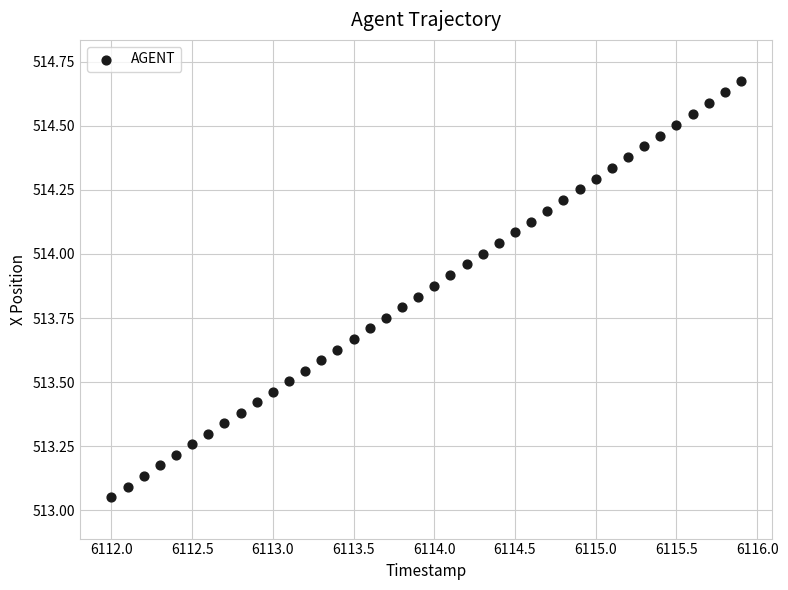

What is the range of Y values (max minus min)?

1.6